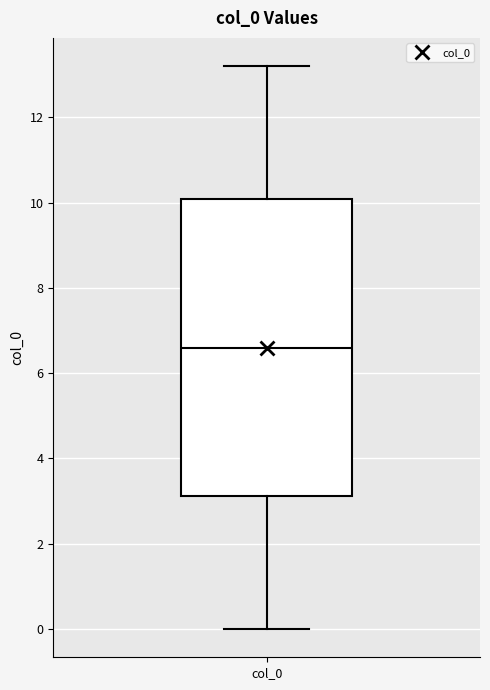

Read this box plot against the y-axis: the position of the median line, the range covered by the box, and the ends of both whiskers. The values are not printed on the chart, so give them approximately, as read against the axis.

median 6.6, box 3.2 to 10.0, whiskers 0.0 to 13.2